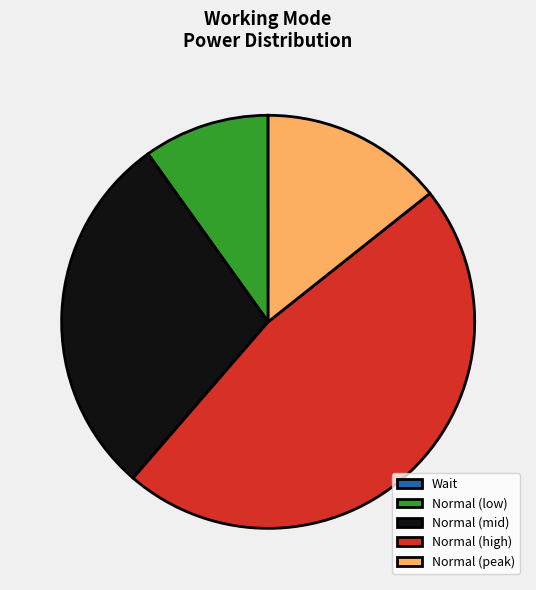

Is Normal (mid) the majority of the pie?

No